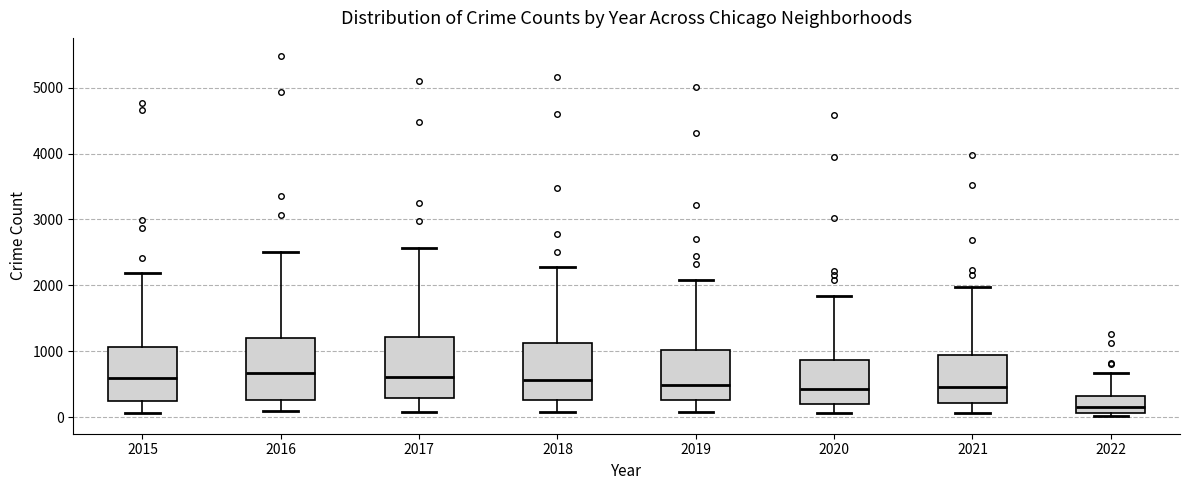

Reading left to right, read every box against the y-axis: the position of its median line, the range the box covers, and the ends of its whiskers. The values are not printed on the chart, so give them approximately, as read against the axis.

2015: median 600, box 300 to 1100, whiskers 100 to 2200
2016: median 700, box 300 to 1200, whiskers 100 to 2500
2017: median 600, box 300 to 1200, whiskers 100 to 2600
2018: median 600, box 300 to 1100, whiskers 100 to 2300
2019: median 500, box 300 to 1000, whiskers 100 to 2100
2020: median 400, box 200 to 900, whiskers 100 to 1800
2021: median 500, box 200 to 1000, whiskers 100 to 2000
2022: median 200, box 100 to 300, whiskers 0 to 700